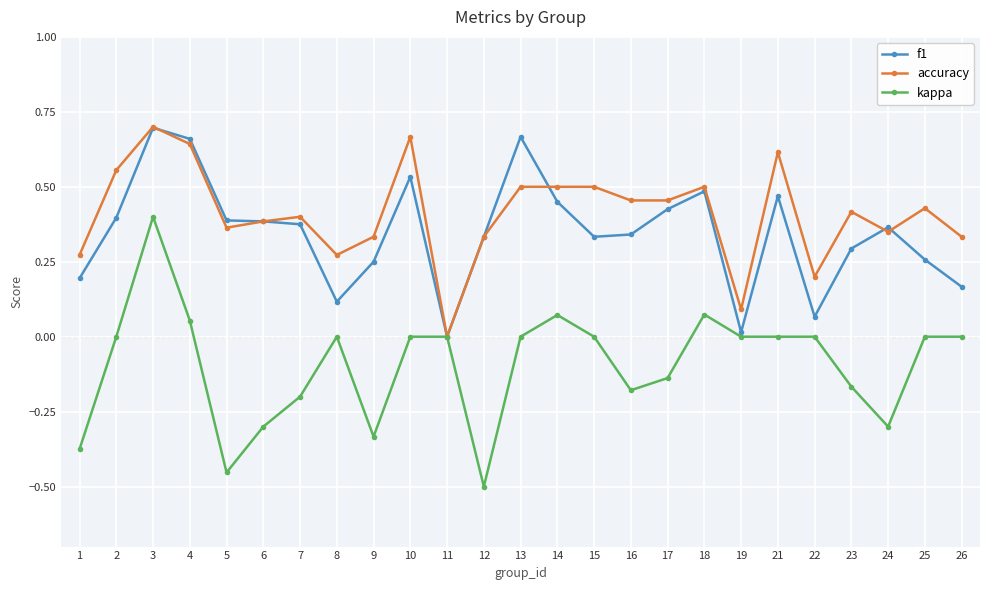

What is the total value across all series at 4?

1.4